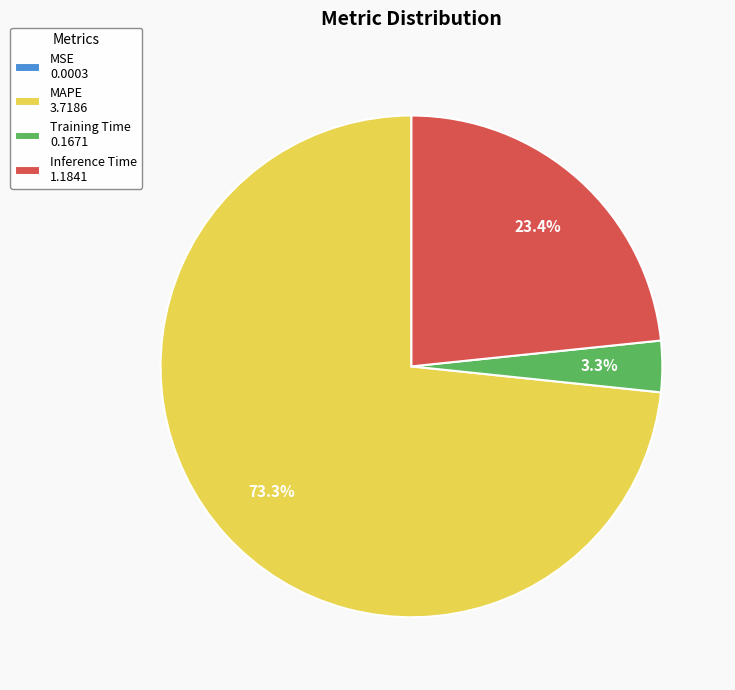

What percentage do MAPE and Training Time together represent?

76.6%